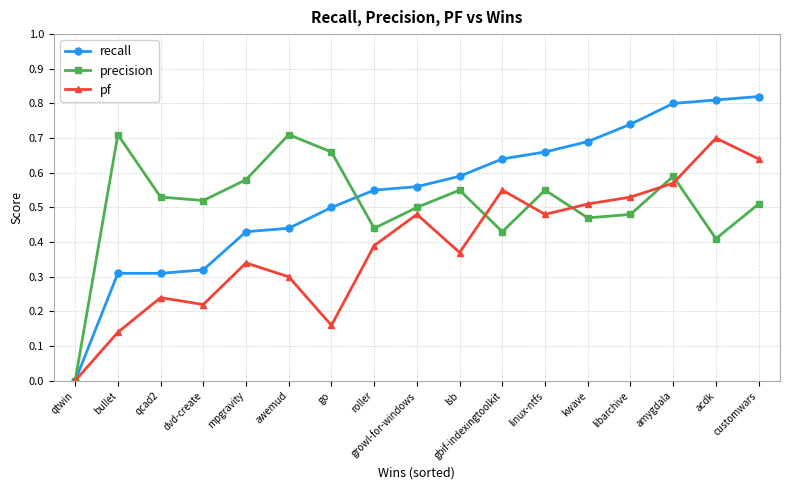

Which series has the largest range (max minus min)?

recall